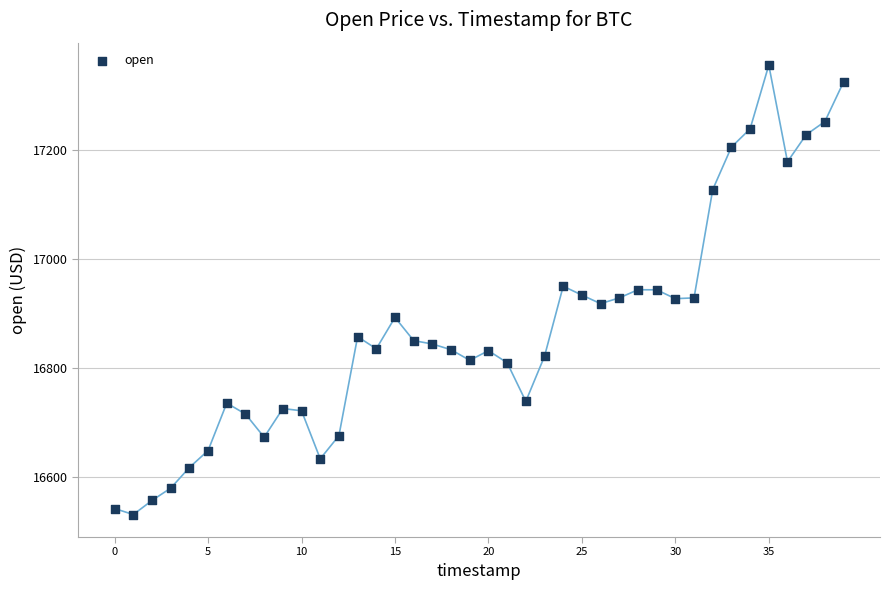

What is the range of Y values (max minus min)?

825.9